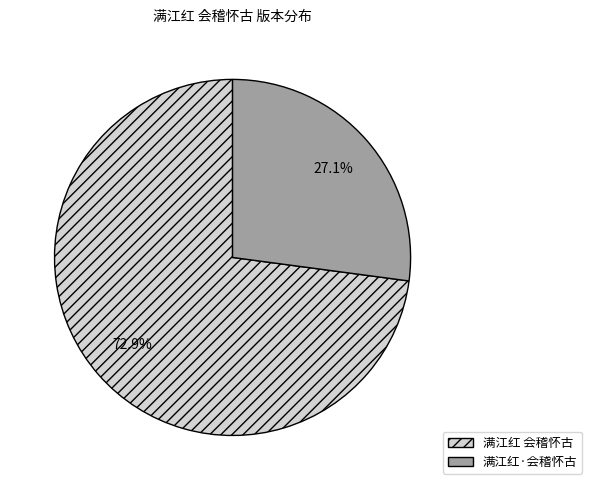

Does 满江红 会稽怀古 represent more than half of the total?

Yes